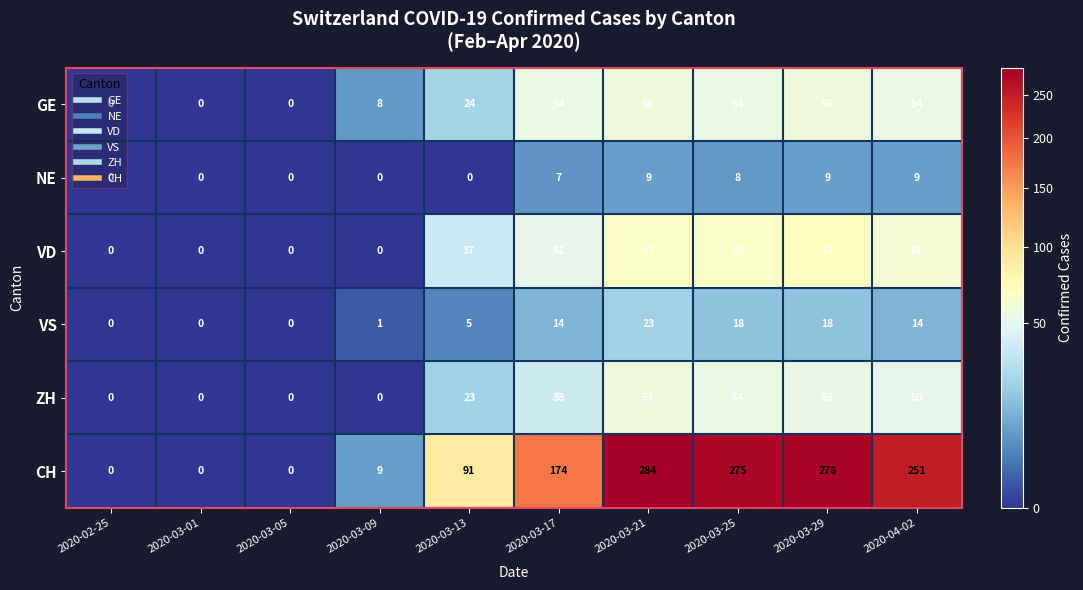

What is the difference between the maximum and minimum values in the ZH series?

57